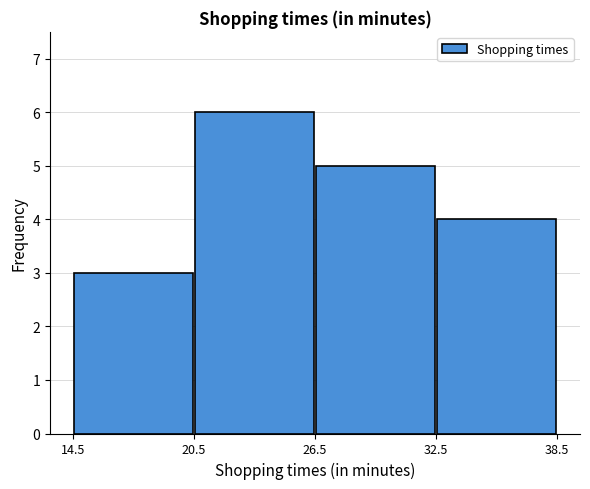

Reading left to right, transcribe this chart: for each bar, give the range it covers on the x-axis and its height. The values are not printed on the chart, so give them approximately, as read against the axis.

14.5 to 20.5: 3
20.5 to 26.5: 6
26.5 to 32.5: 5
32.5 to 38.5: 4